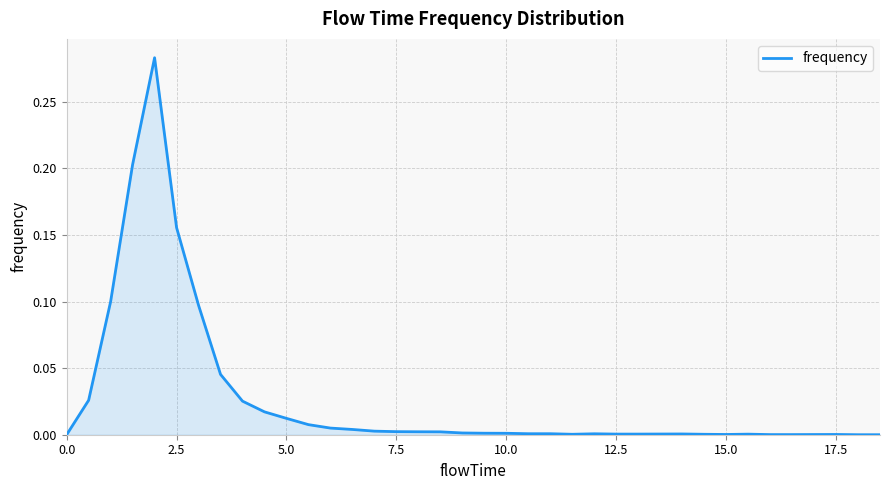

How many points are higher than both their immediate neighbors (excluding endpoints)?

5